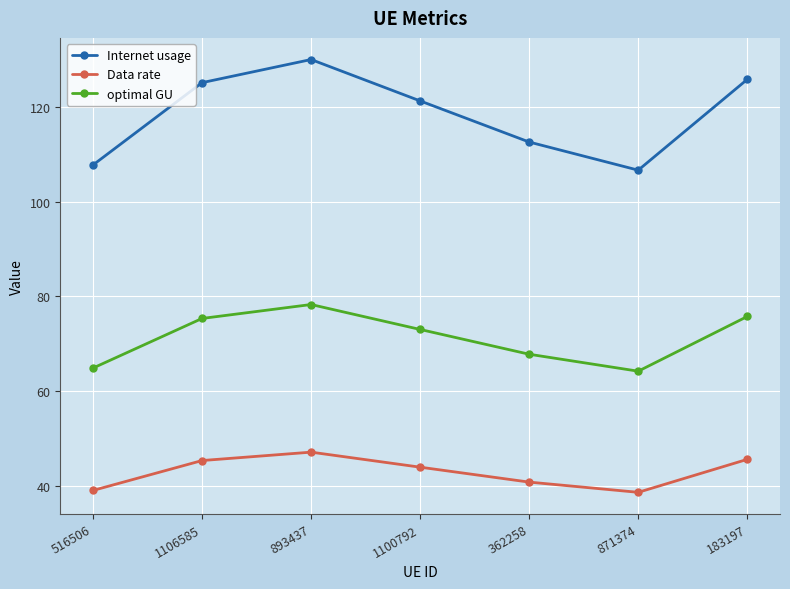

At which category is the sum across all series the highest?

893437